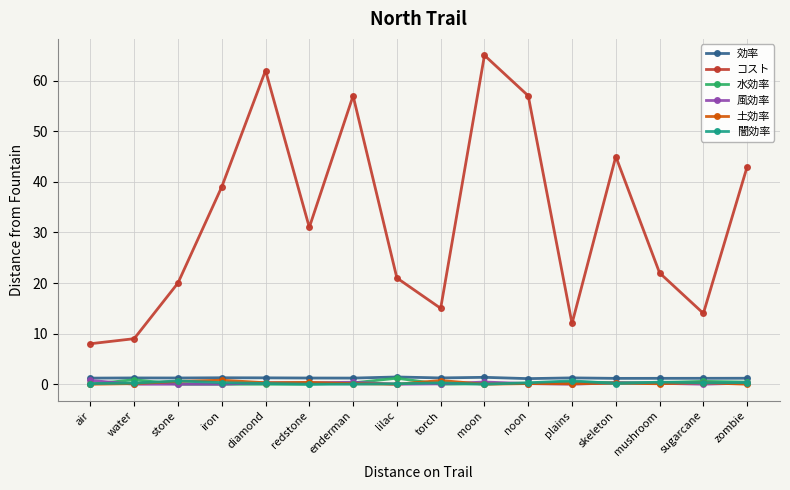

Is it true that 土効率 equals 0.3 at diamond?

True